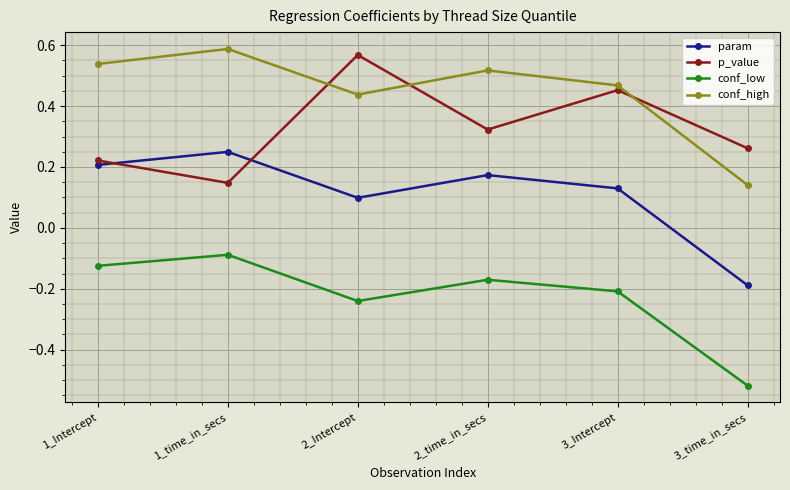

What position from the left is 1_time_in_secs?

2